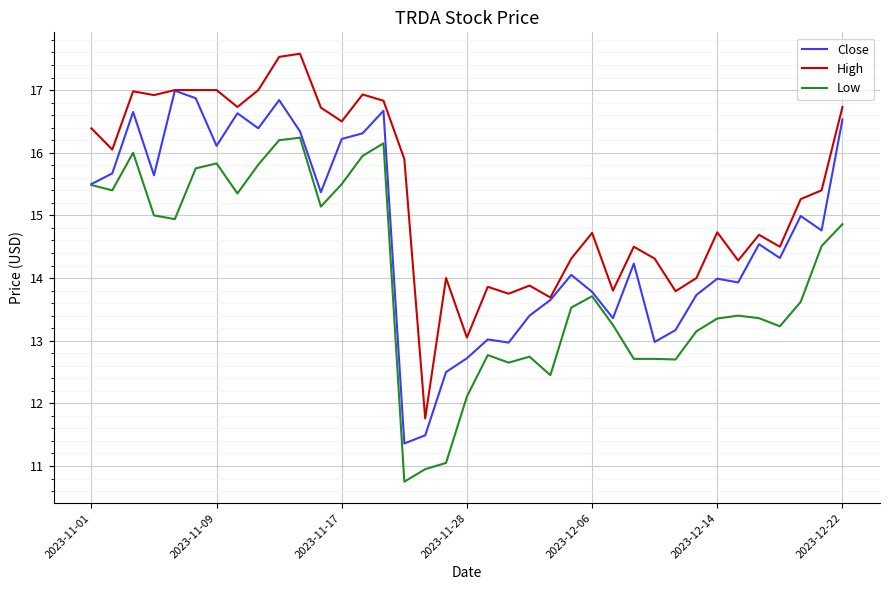

Which series has the largest total across all categories?

High